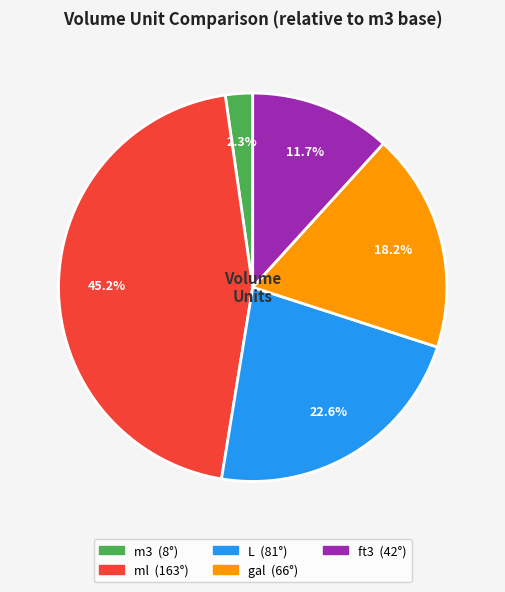

Does m3 account for over 50% of the chart?

No